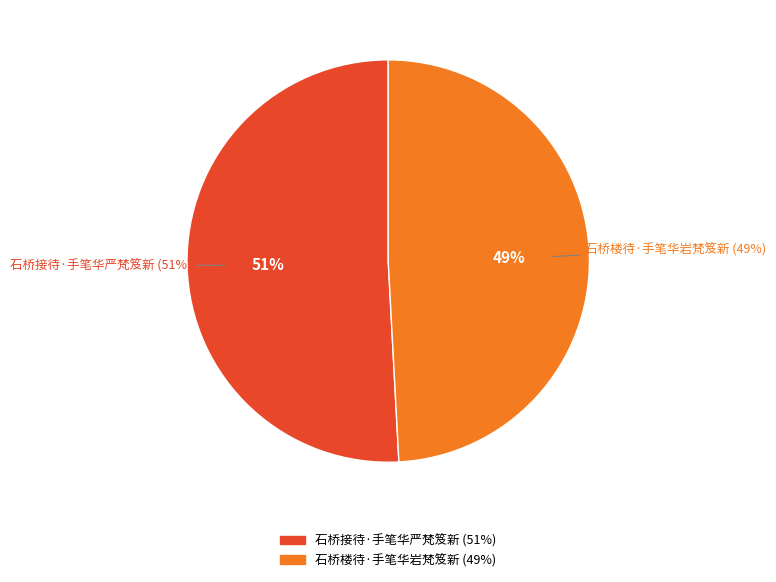

How many slices are in this pie chart?

2